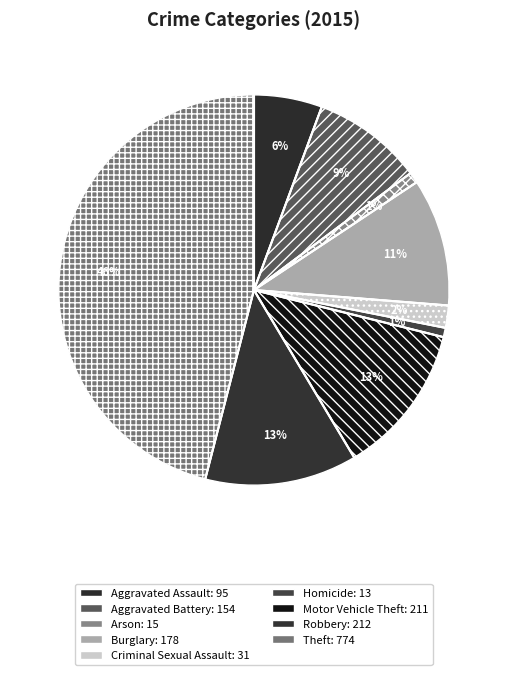

Count the number of slices in the pie.

9